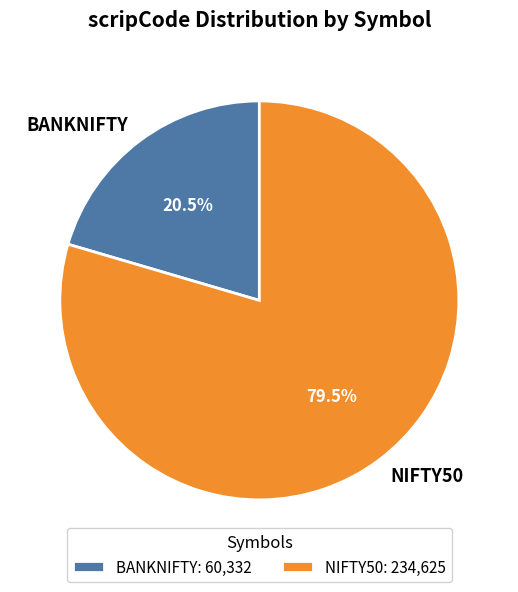

What percentage is NOT represented by NIFTY50?

20.5%